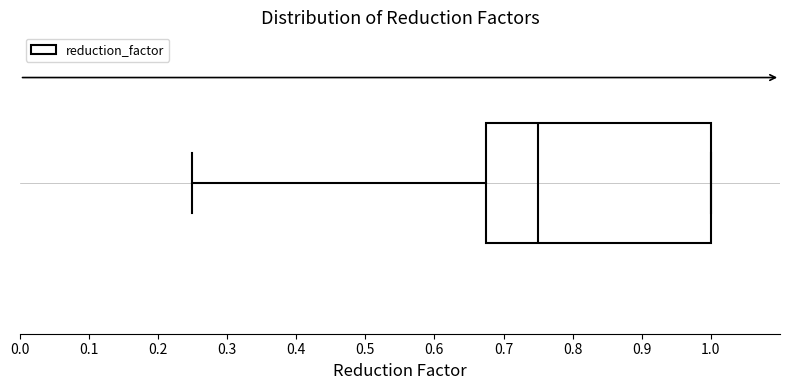

Where does the median line of the box sit on the x-axis? The values are not printed on the chart, so give them approximately, as read against the axis.

0.75